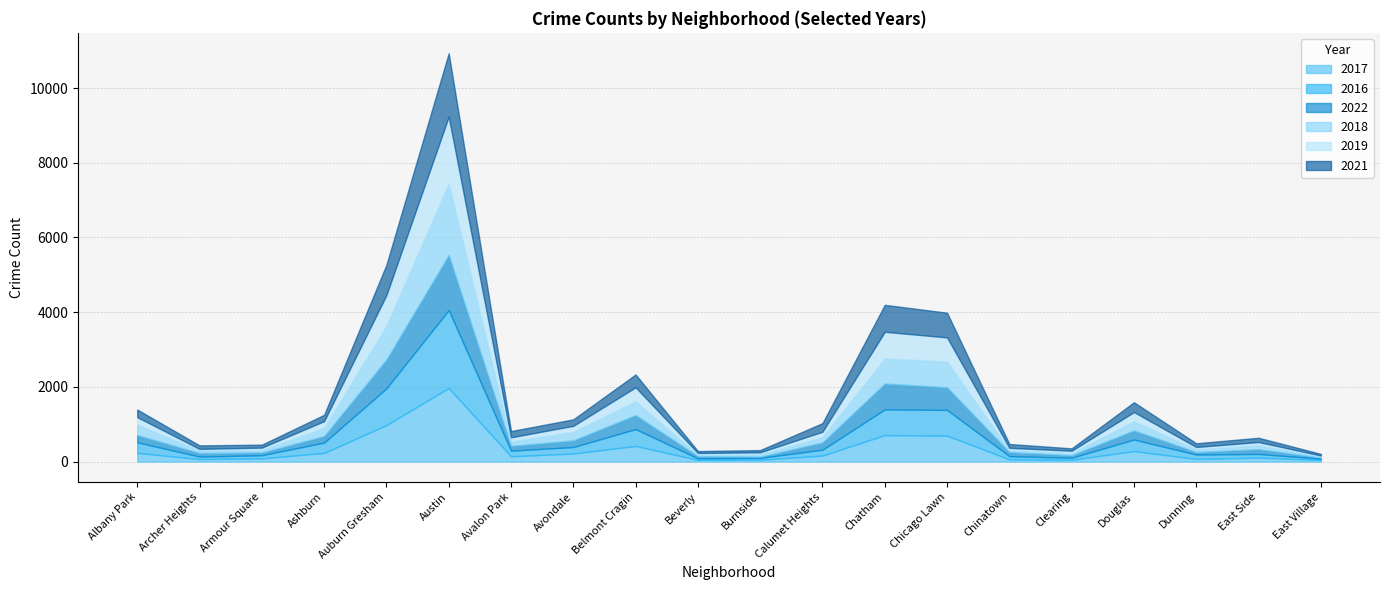

Count the number of data series in this chart.

6